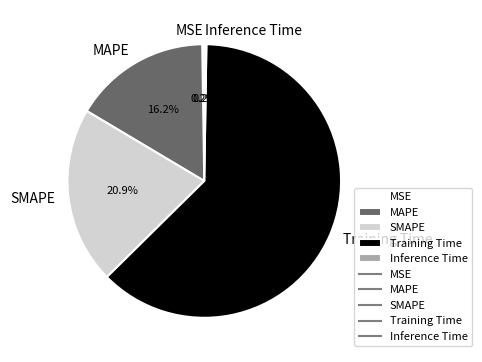

Between MAPE and Training Time, which is larger?

Training Time